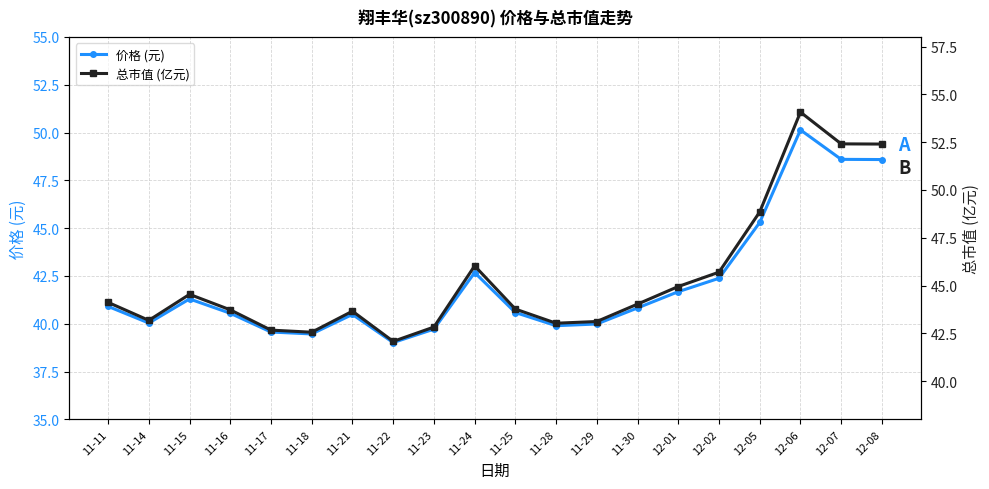

What position from the left is 11-22?

8